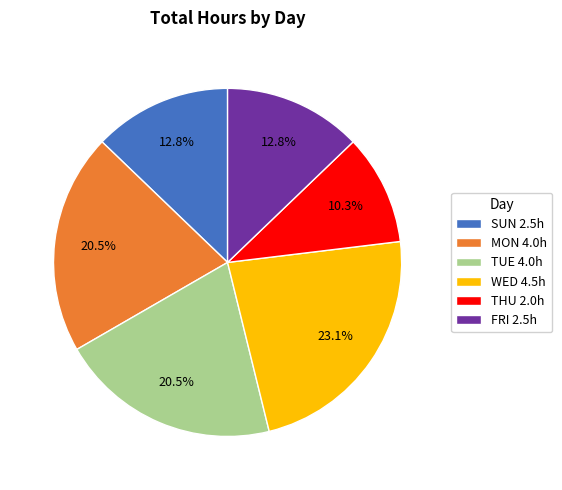

Is it true that TUE is 25% of the pie?

False